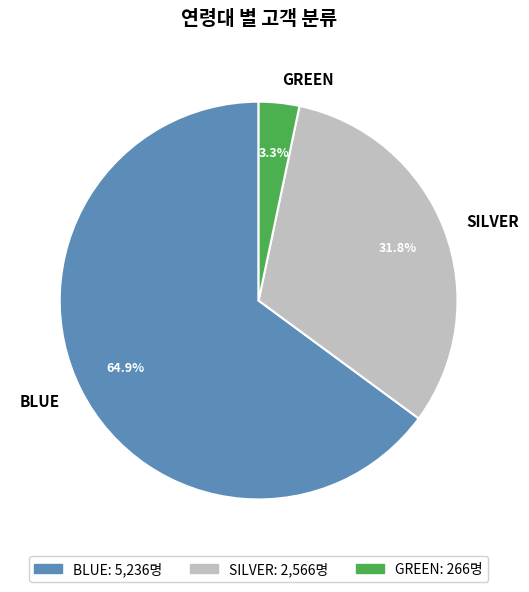

What is the smallest slice in the pie chart?

GREEN